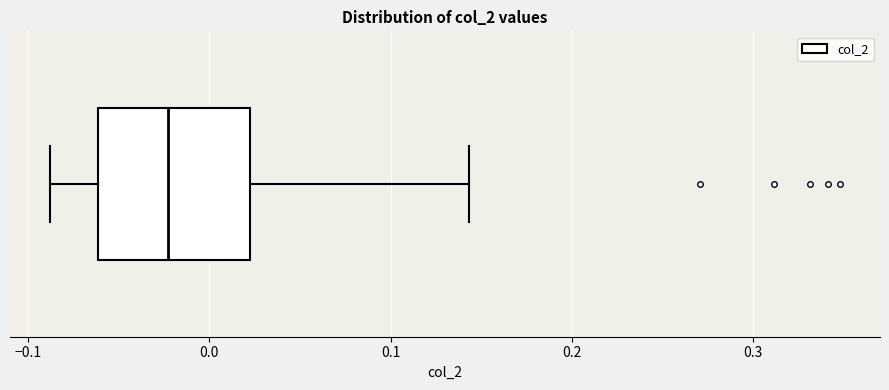

Where does the median line of the box sit on the x-axis? The values are not printed on the chart, so give them approximately, as read against the axis.

-0.02